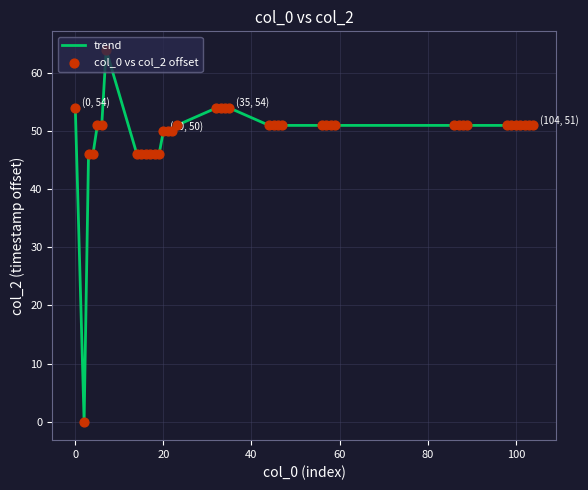

What is the greatest value displayed?

64